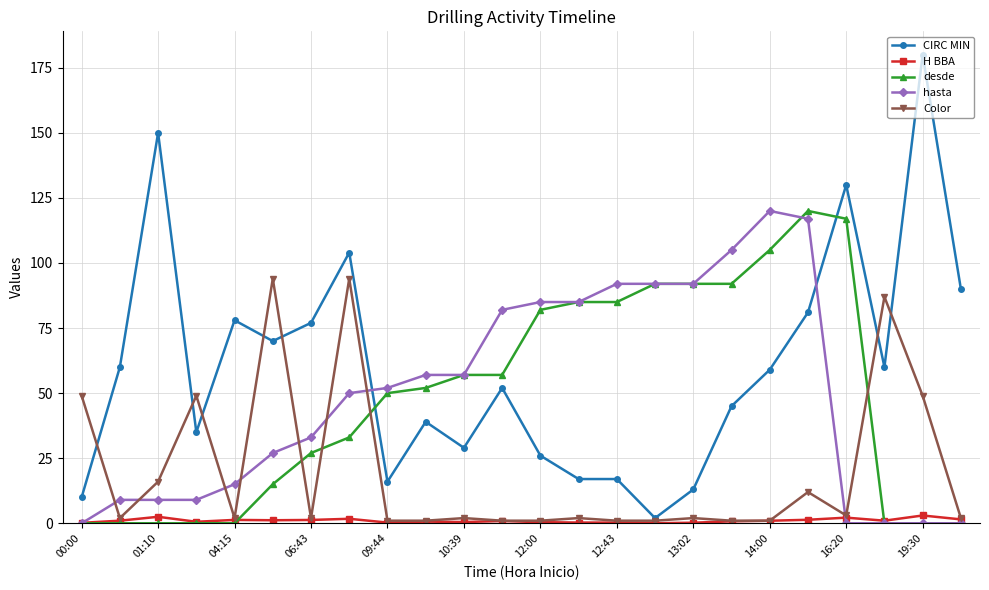

After their last crossing, which series has the higher values: hasta or CIRC MIN?

CIRC MIN